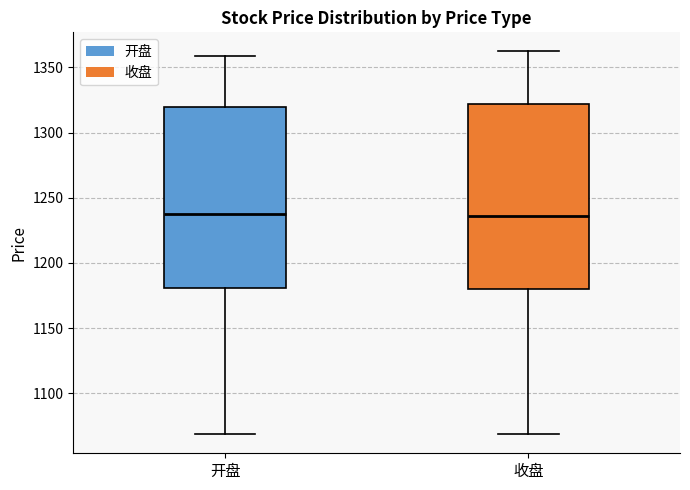

Where is the lower edge of the box for 开盘 on the y-axis? The values are not printed on the chart, so give them approximately, as read against the axis.

1180